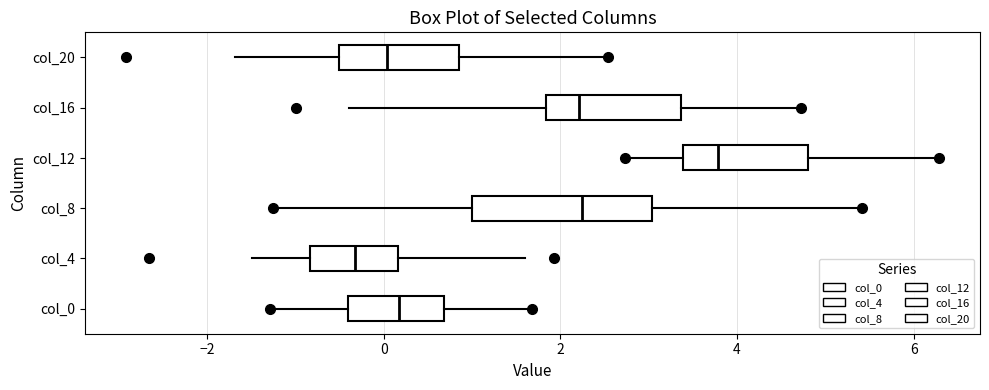

Which box's median line is the furthest to the left?

col_4